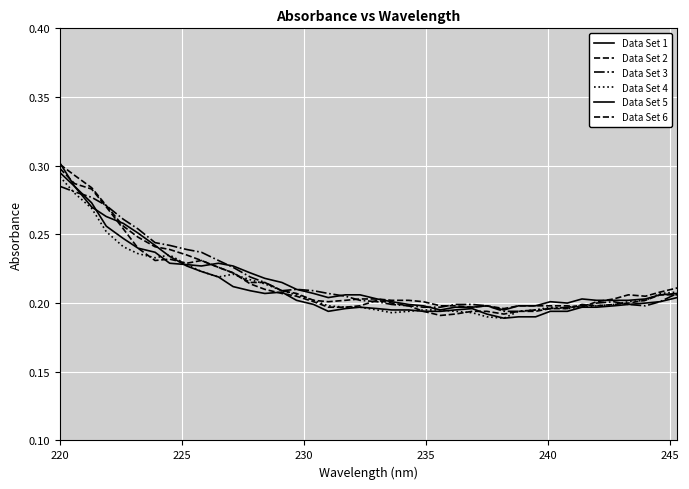

Is this an area chart (filled region under the line)?

No